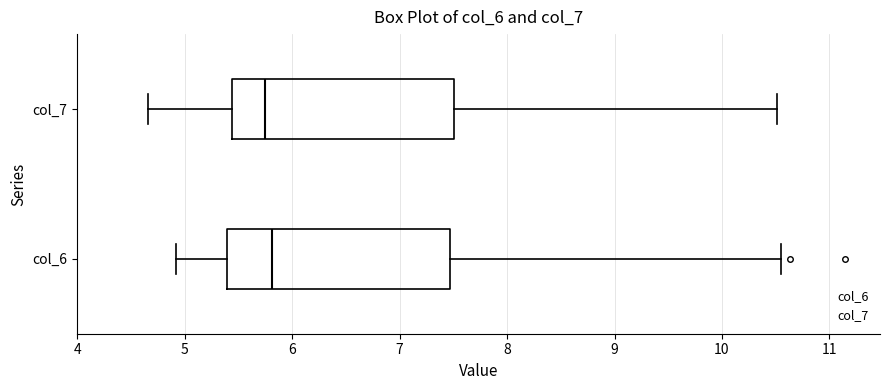

Reading bottom to top, read every box against the x-axis: the position of its median line, the range the box covers, and the ends of its whiskers. The values are not printed on the chart, so give them approximately, as read against the axis.

col_6: median 5.8, box 5.4 to 7.5, whiskers 4.9 to 10.5
col_7: median 5.7, box 5.4 to 7.5, whiskers 4.7 to 10.5